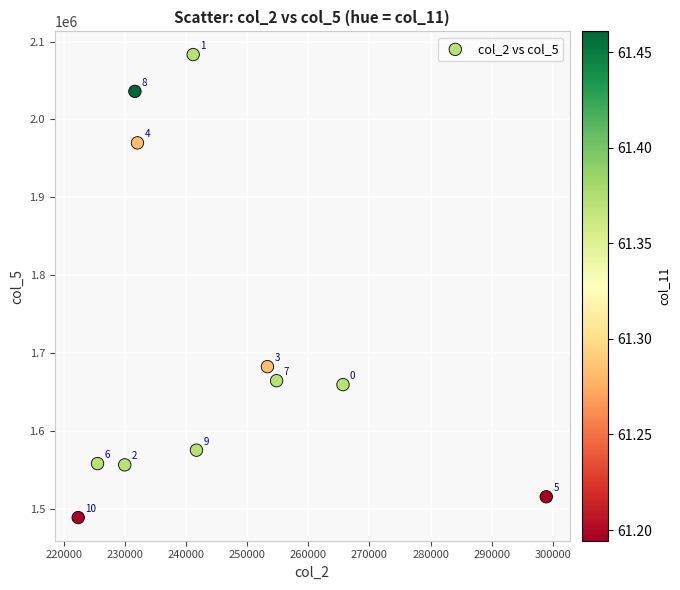

What Y value in the scatter plot is closest to 1786125?

1682667